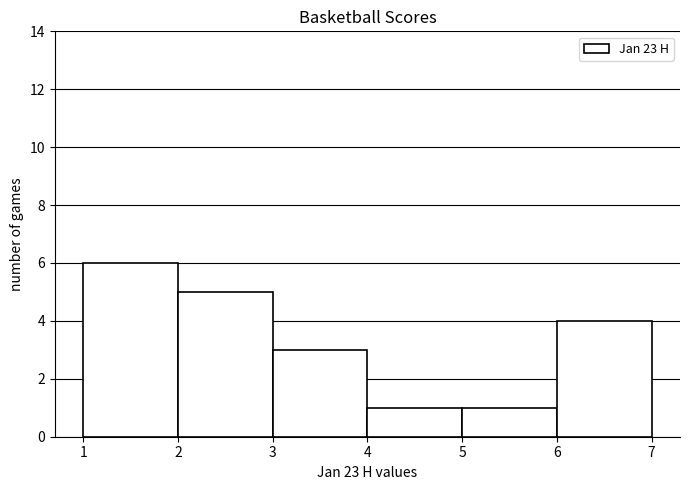

Reading left to right, transcribe this chart: for each bar, give the range it covers on the x-axis and its height. The values are not printed on the chart, so give them approximately, as read against the axis.

1 to 2: 6
2 to 3: 5
3 to 4: 3
4 to 5: 1
5 to 6: 1
6 to 7: 4